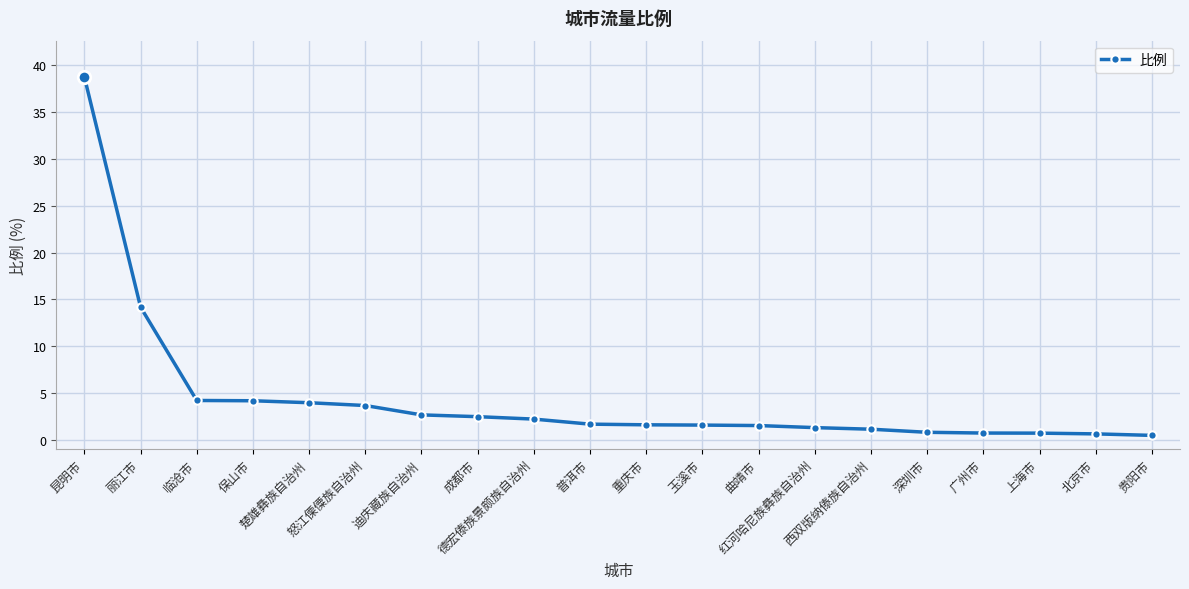

What is the difference between the second highest and minimum values?

13.7